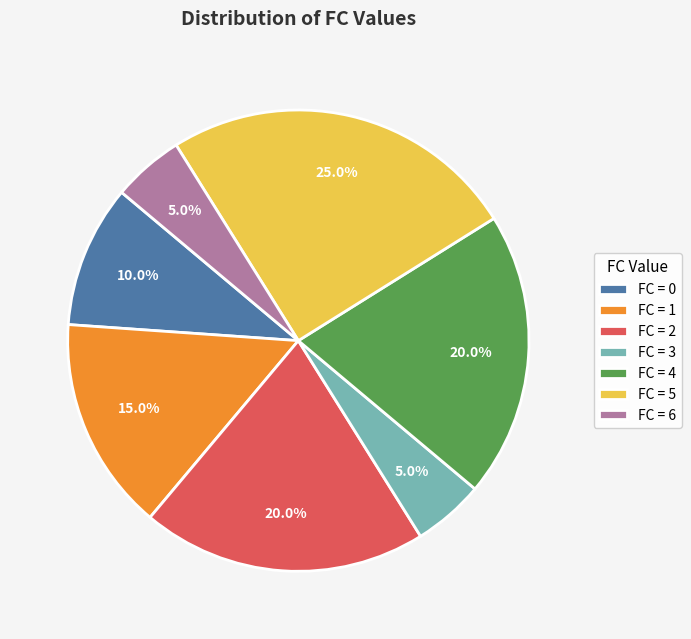

Between FC = 2 and FC = 5, which is larger?

FC = 5